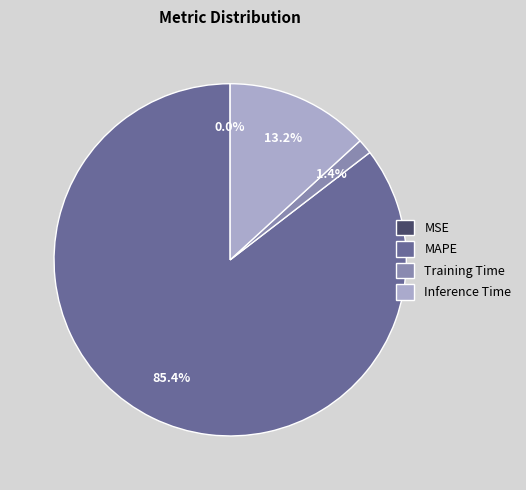

Which slice represents more than half of the pie?

MAPE